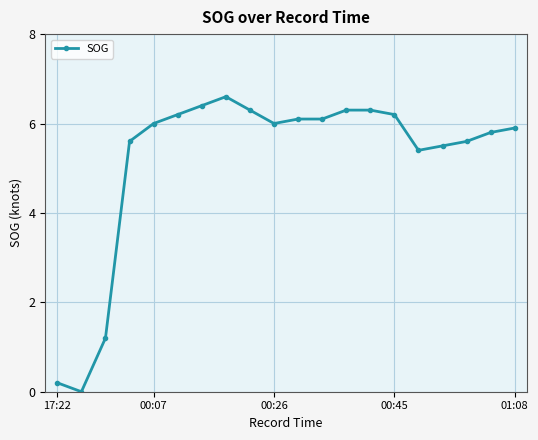

What is the maximum value shown in the chart?

6.6